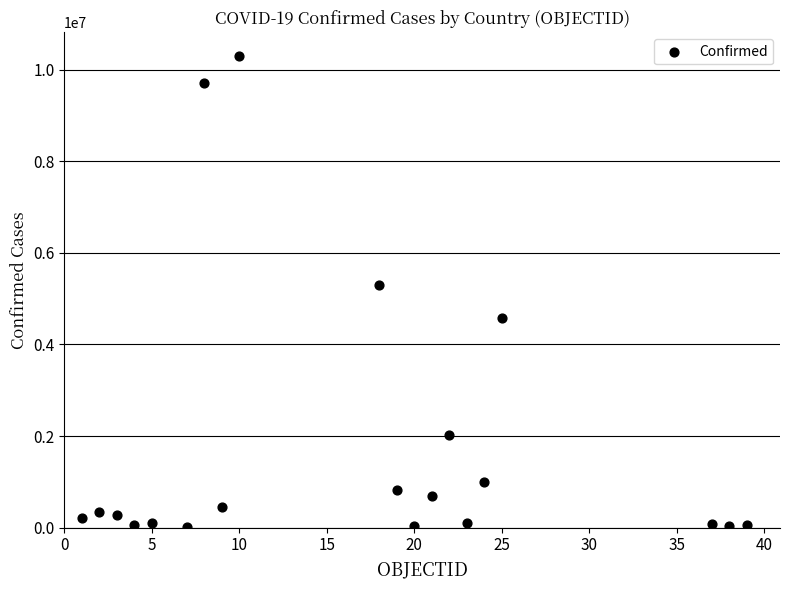

What is the range of X values (max minus min)?

38